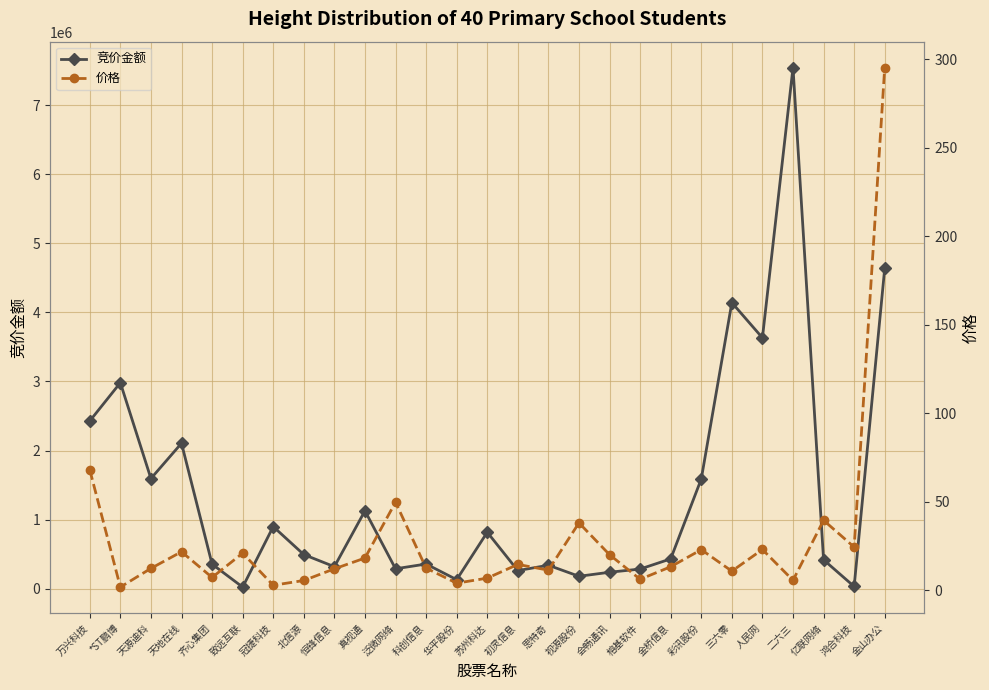

What is the spread (max minus min) of values at 鸿合科技?

30251.5